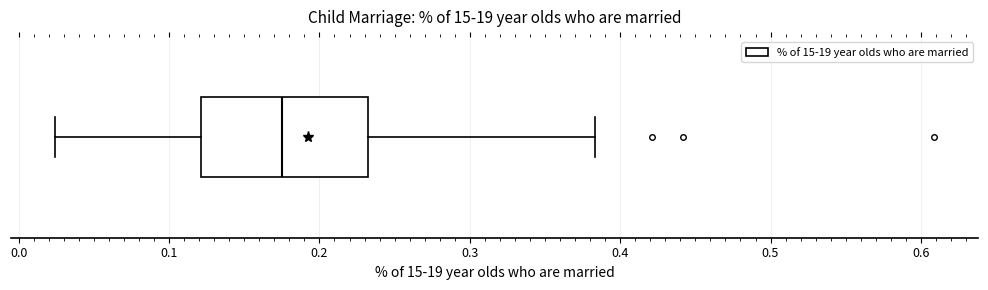

Transcribe this box plot: give where the median line is, the range the box spans, and where the two whiskers end, as read against the x-axis. The values are not printed on the chart, so give them approximately, as read against the axis.

median 0.18, box 0.12 to 0.23, whiskers 0.02 to 0.38